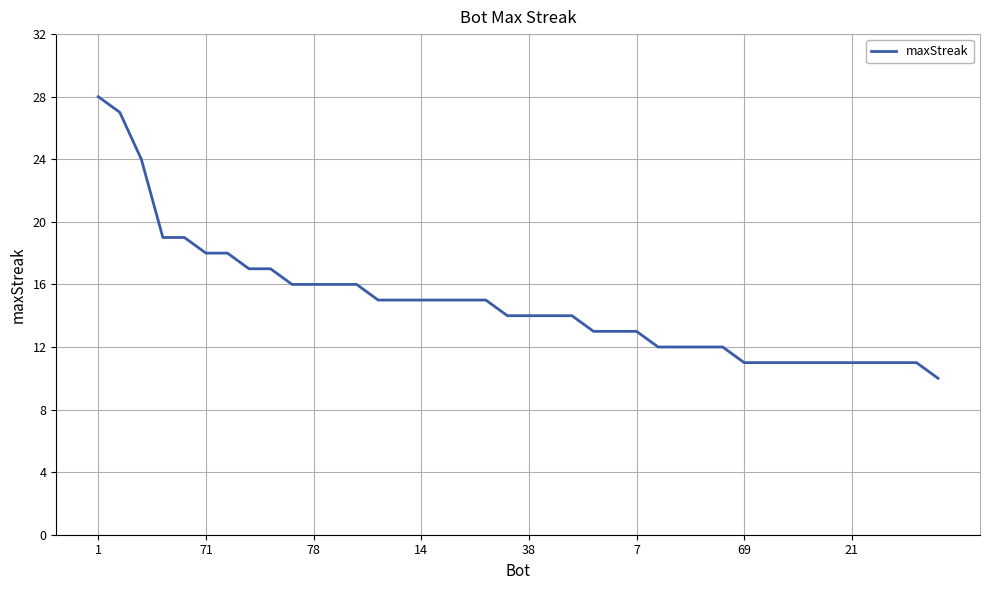

What is the smallest value displayed?

10